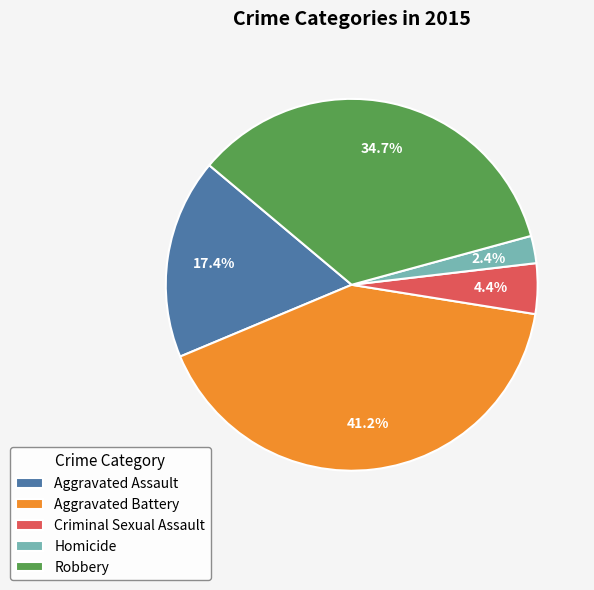

Does Aggravated Assault represent more than half of the total?

No